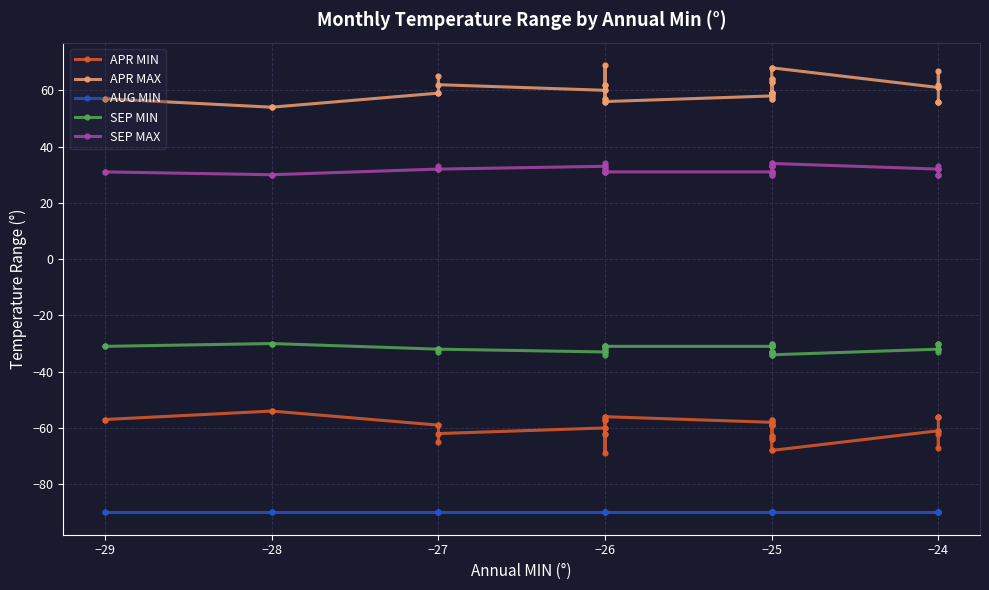

Rank the series by their maximum value, from lowest to highest.

AUG MIN, APR MIN, SEP MIN, SEP MAX, APR MAX